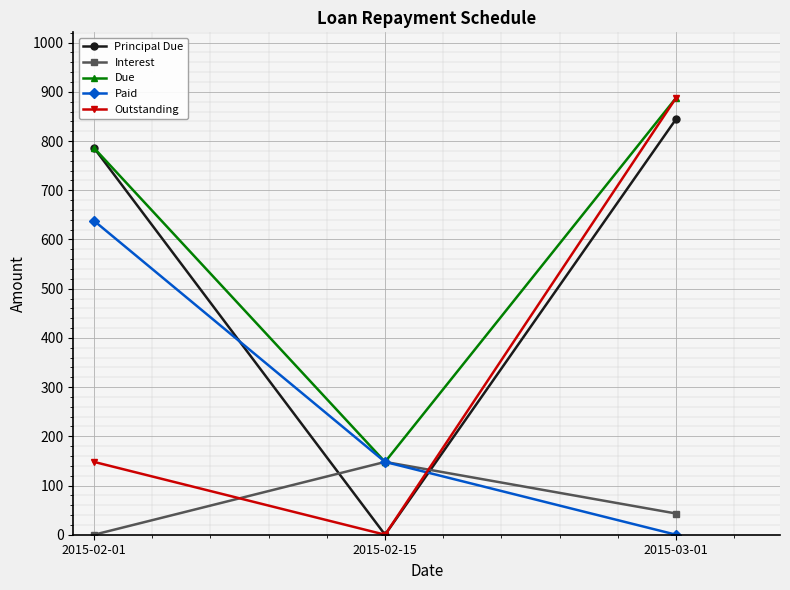

How many data points in Due are above 785?

2